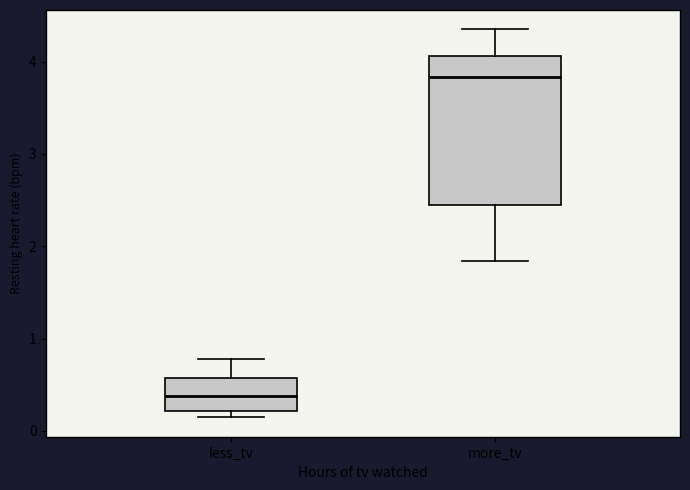

Which box's median line is the lowest?

less_tv